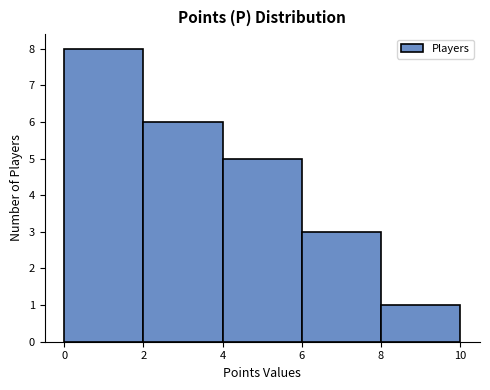

Reading left to right, list every bar in this chart as the range it spans on the x-axis followed by its height. The values are not printed on the chart, so give them approximately, as read against the axis.

0 to 2: 8
2 to 4: 6
4 to 6: 5
6 to 8: 3
8 to 10: 1